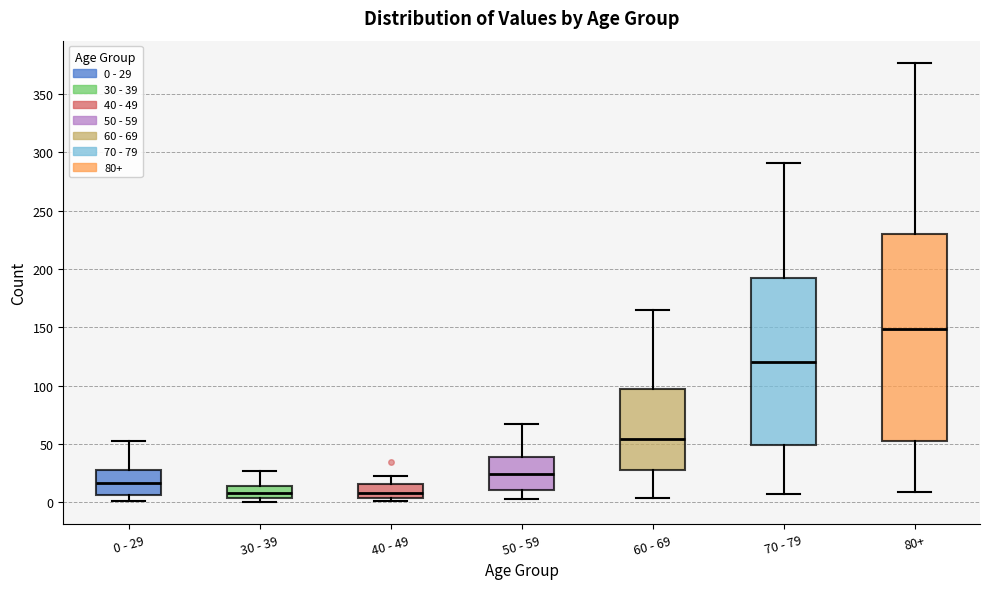

Which box has the highest median line?

80+